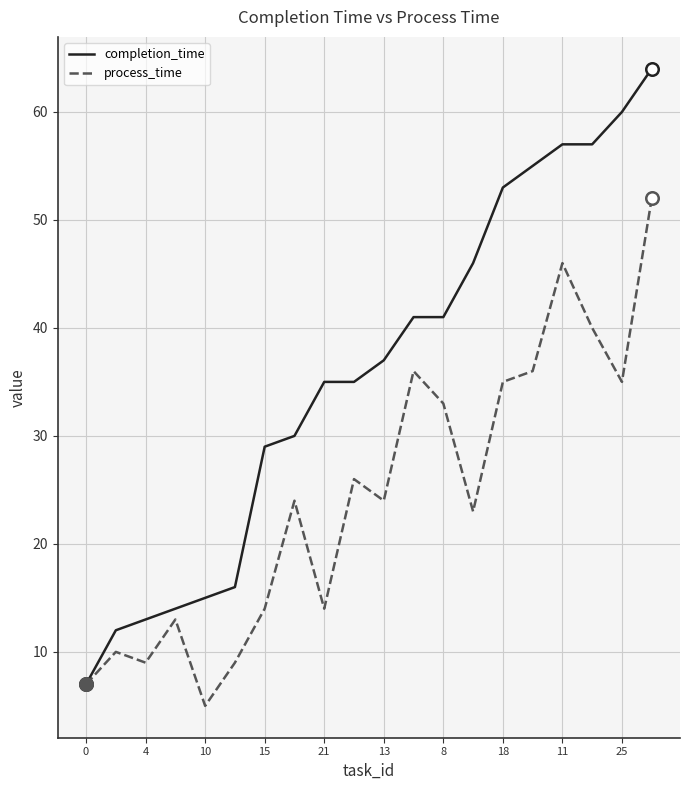

Rank the series by their maximum value, from highest to lowest.

completion_time, process_time